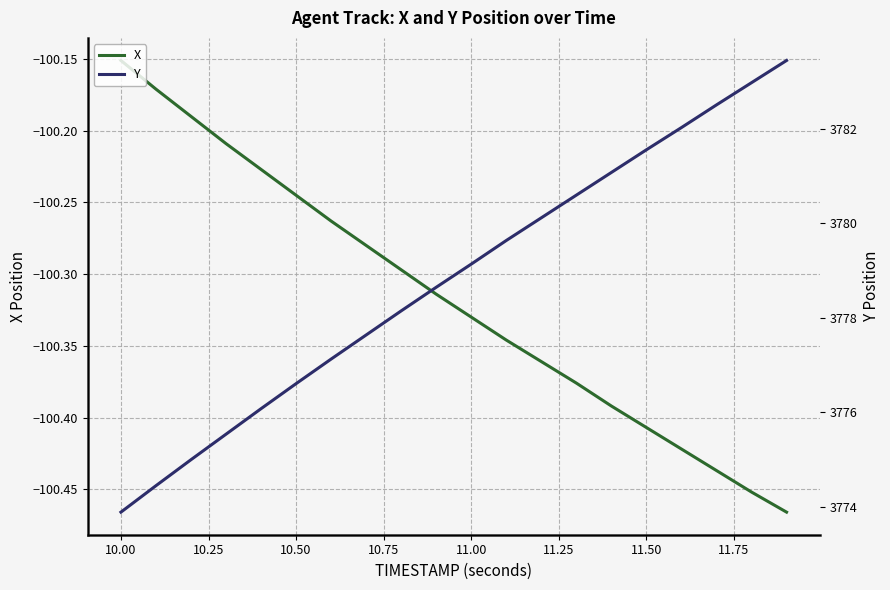

At which label is X closest to -100?

10.00